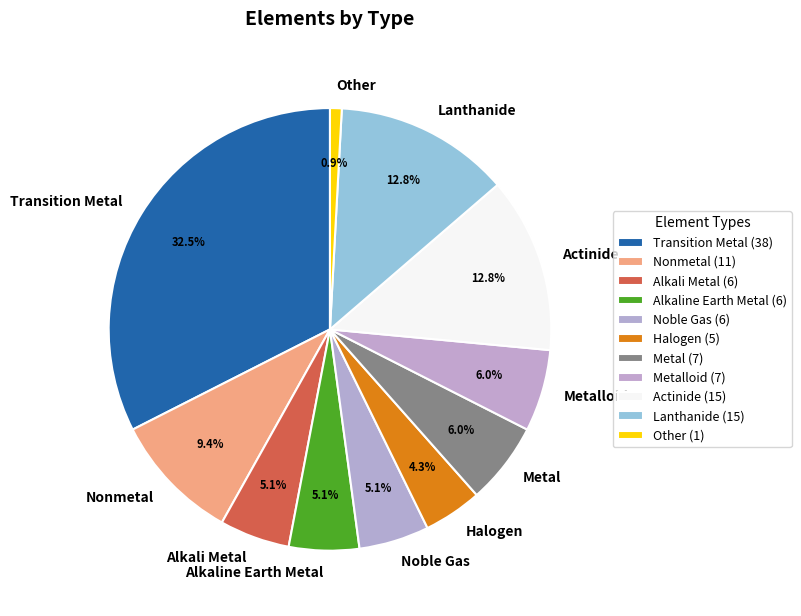

How many segments does this pie chart have?

11